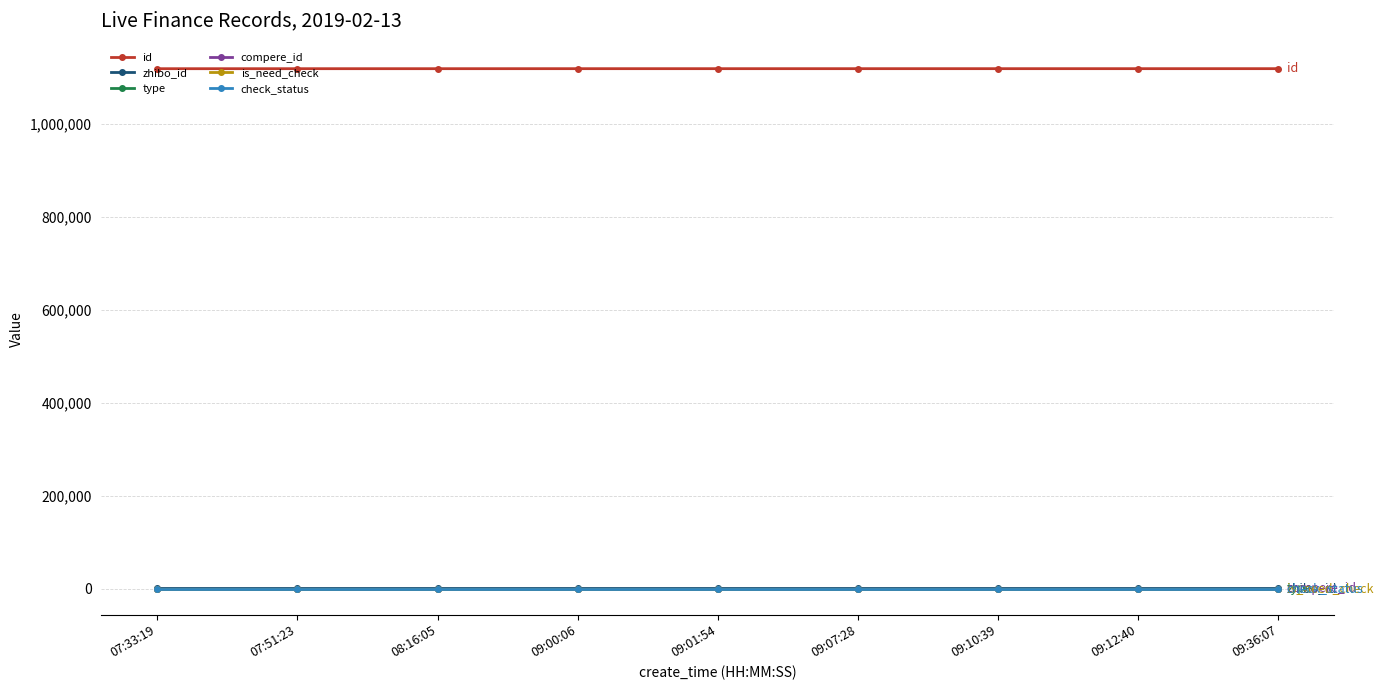

What is the maximum value shown in the chart?

1118861